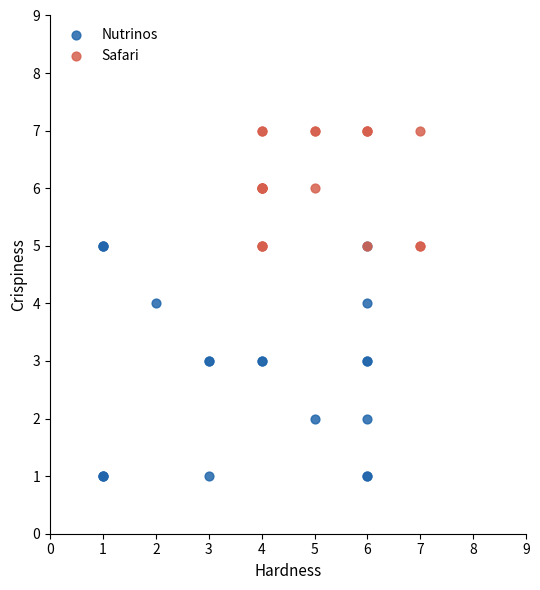

Which series has the largest Y range (max minus min)?

Nutrinos